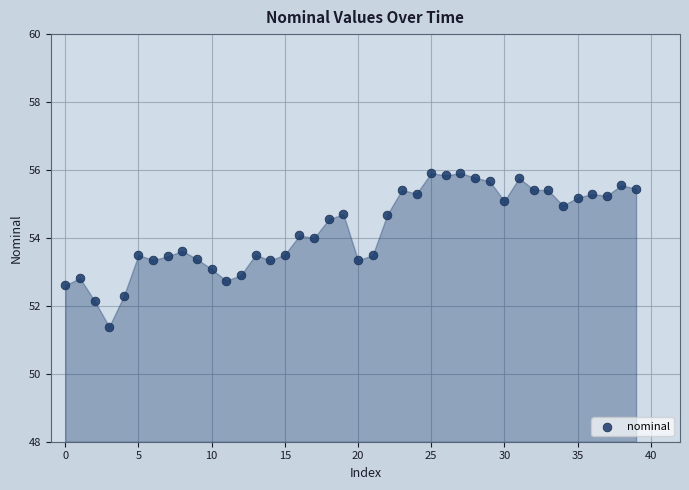

What is the range of Y values (max minus min)?

4.5